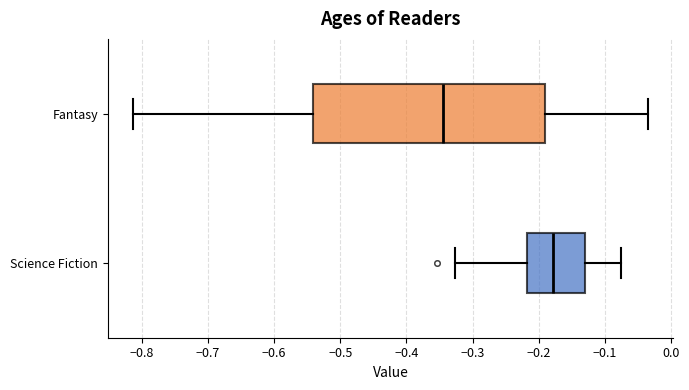

Reading bottom to top, read every box against the x-axis: the position of its median line, the range the box covers, and the ends of its whiskers. The values are not printed on the chart, so give them approximately, as read against the axis.

Science Fiction: median -0.18, box -0.22 to -0.13, whiskers -0.33 to -0.08
Fantasy: median -0.34, box -0.54 to -0.19, whiskers -0.81 to -0.04